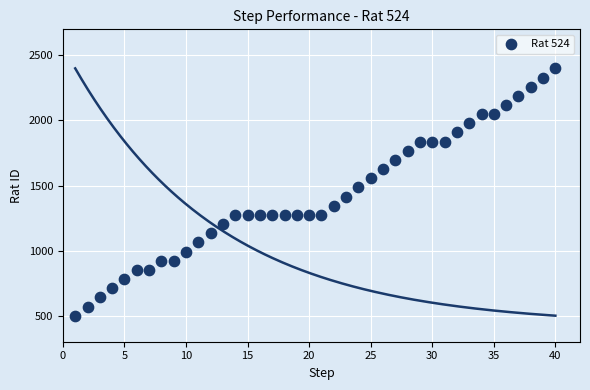

What is the range of X values (max minus min)?

39.0